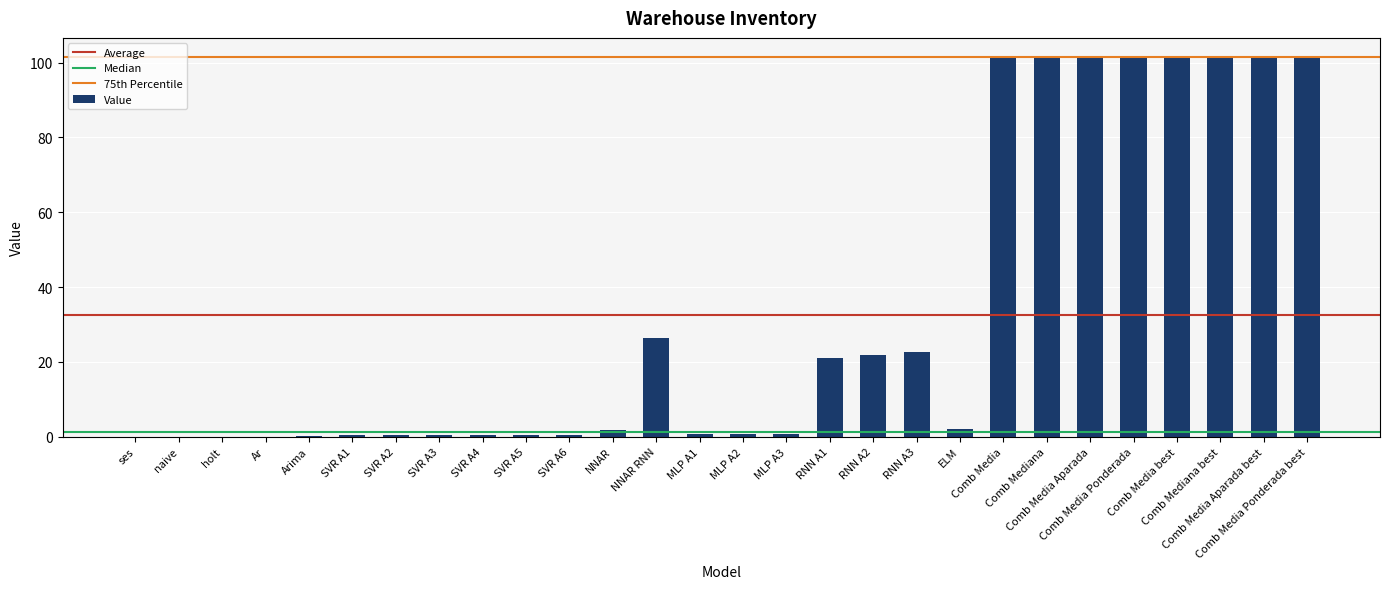

How many series are shown in this chart?

1